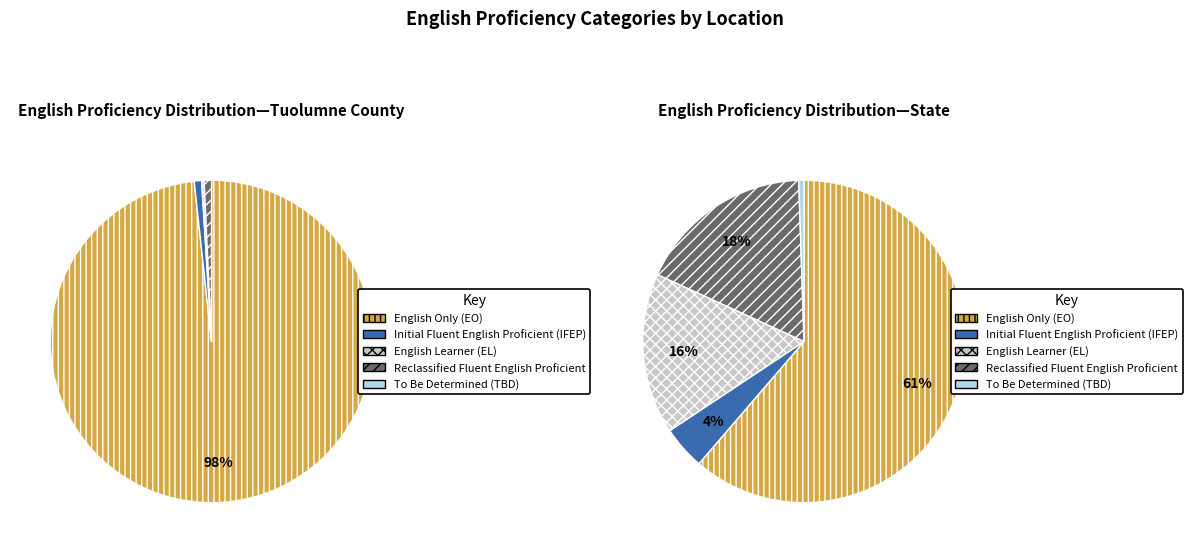

Does any single category account for the majority?

Yes